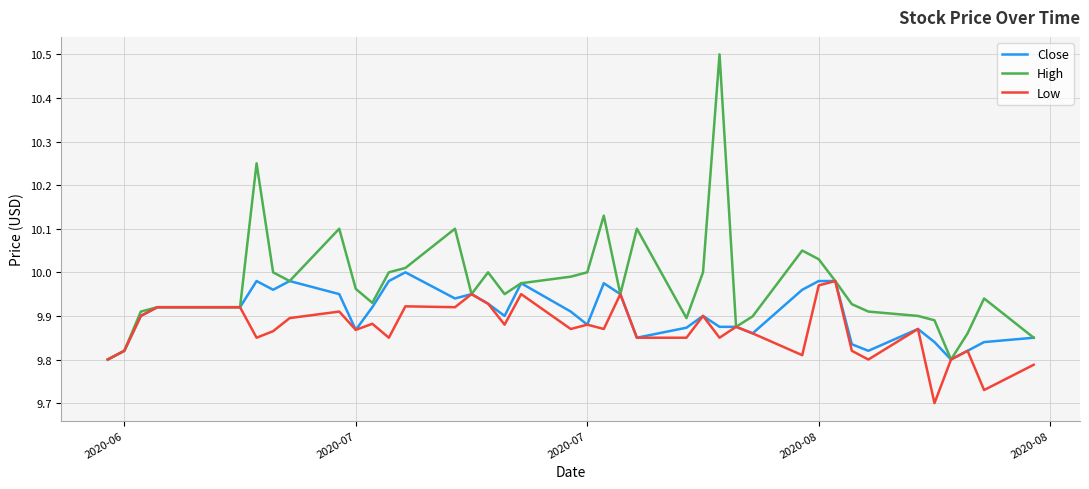

What is the greatest value displayed?

10.5